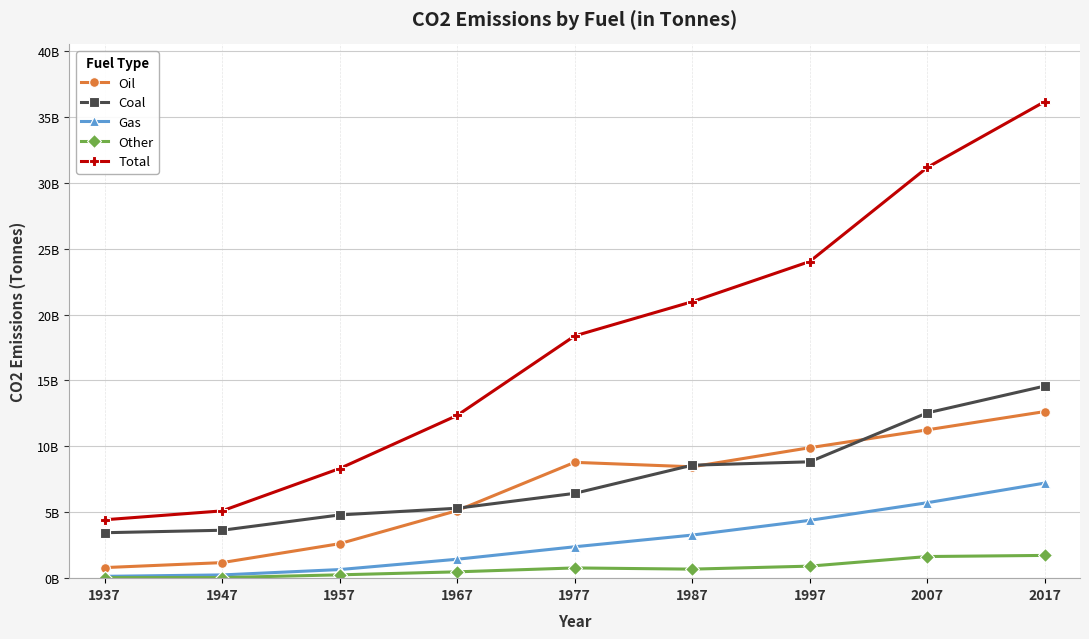

Rank the series at 1947 from highest to lowest value.

Total, Coal, Oil, Gas, Other